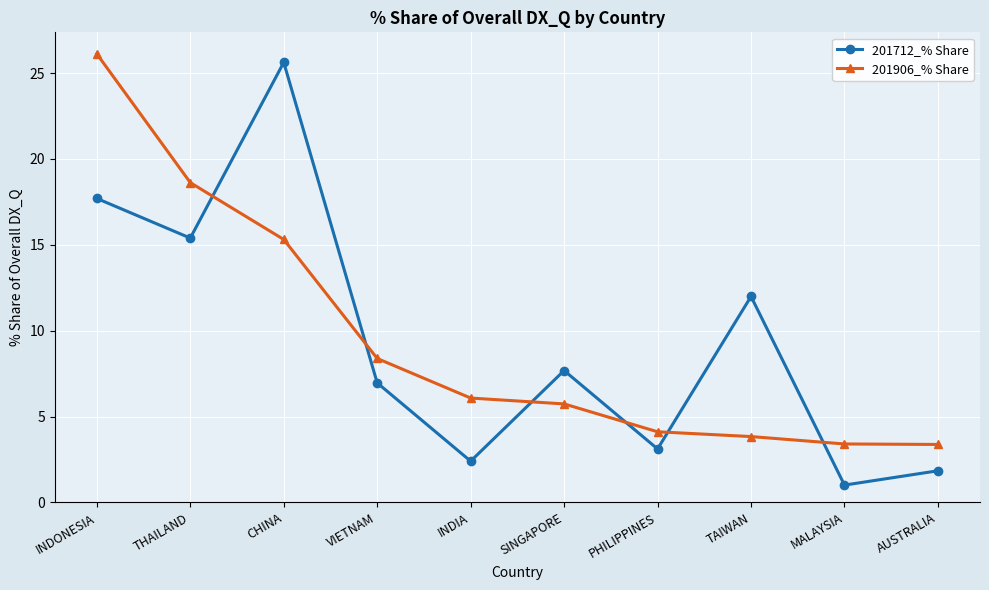

Is it true that 201906_% Share equals 5.5 at MALAYSIA?

False